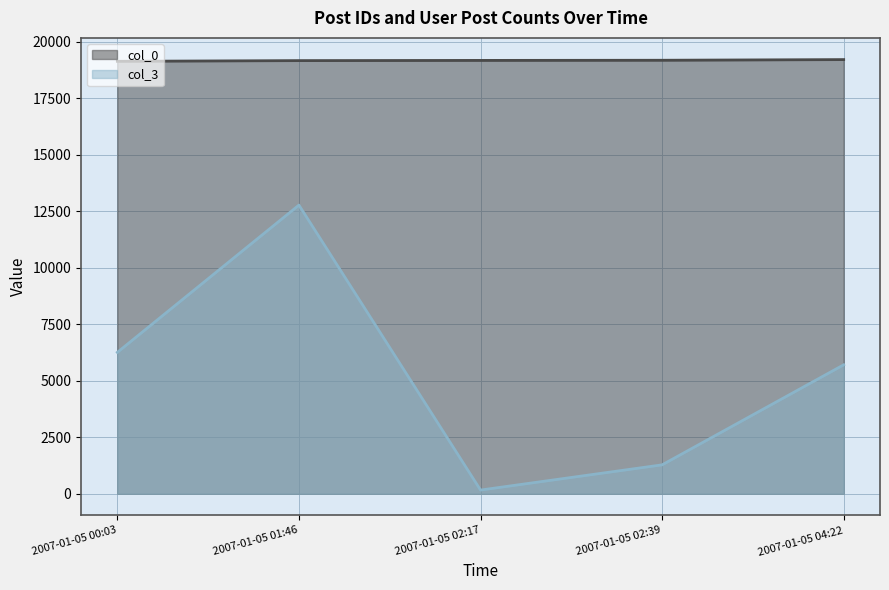

Reading left to right, extract all data points from this chart.

col_0: 19127	19158	19167	19174	19203
col_3: 6254	12767	163	1278	5703